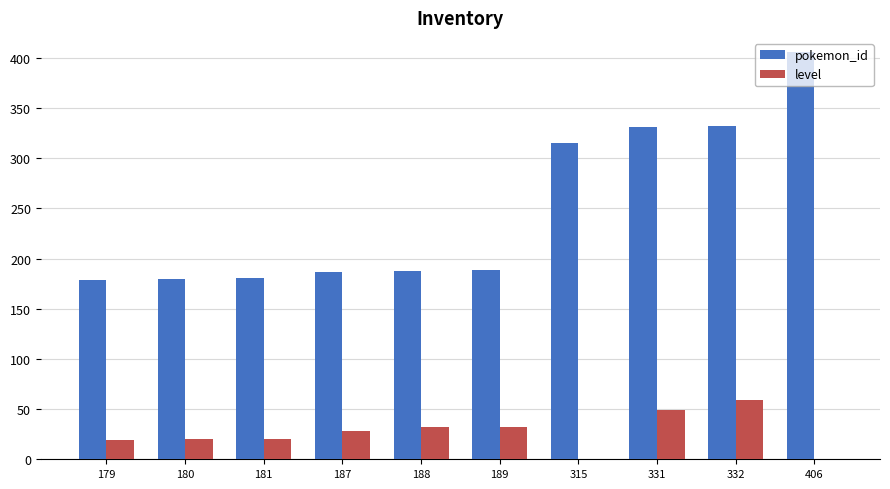

What are all the series names shown in the legend?

pokemon_id, level